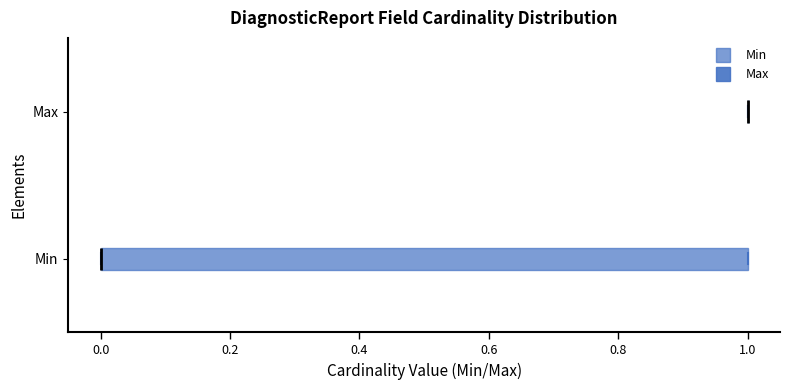

Where is the left edge of the box for Min on the x-axis? The values are not printed on the chart, so give them approximately, as read against the axis.

0